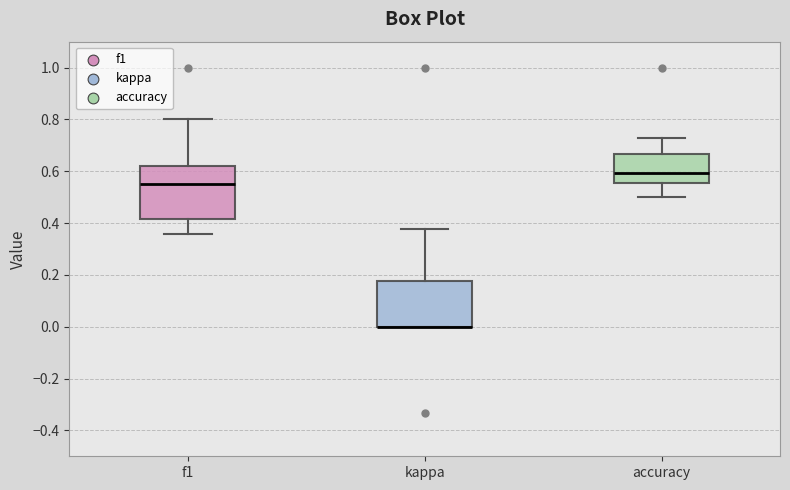

Where does the upper whisker of the box for f1 end on the y-axis? The values are not printed on the chart, so give them approximately, as read against the axis.

0.80